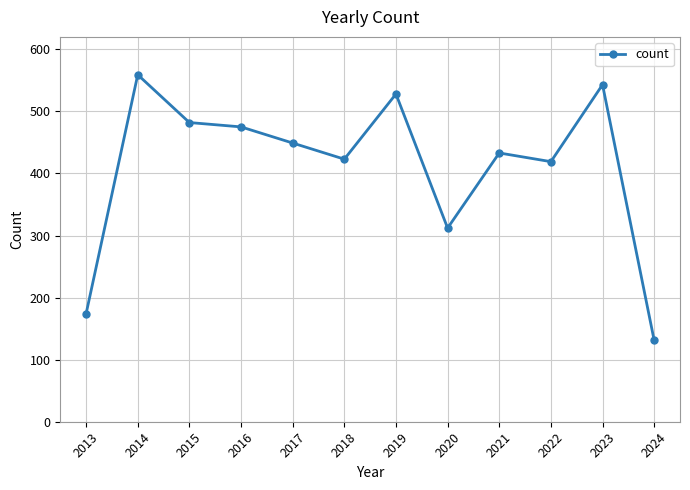

At which label does the data first exceed 449?

2014